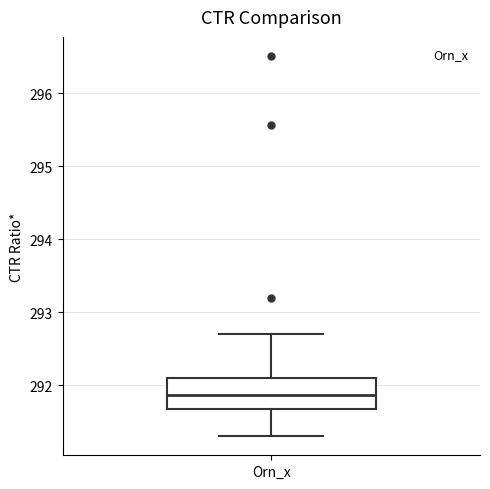

Read this box plot against the y-axis: the position of the median line, the range covered by the box, and the ends of both whiskers. The values are not printed on the chart, so give them approximately, as read against the axis.

median 291.9, box 291.7 to 292.1, whiskers 291.3 to 292.7